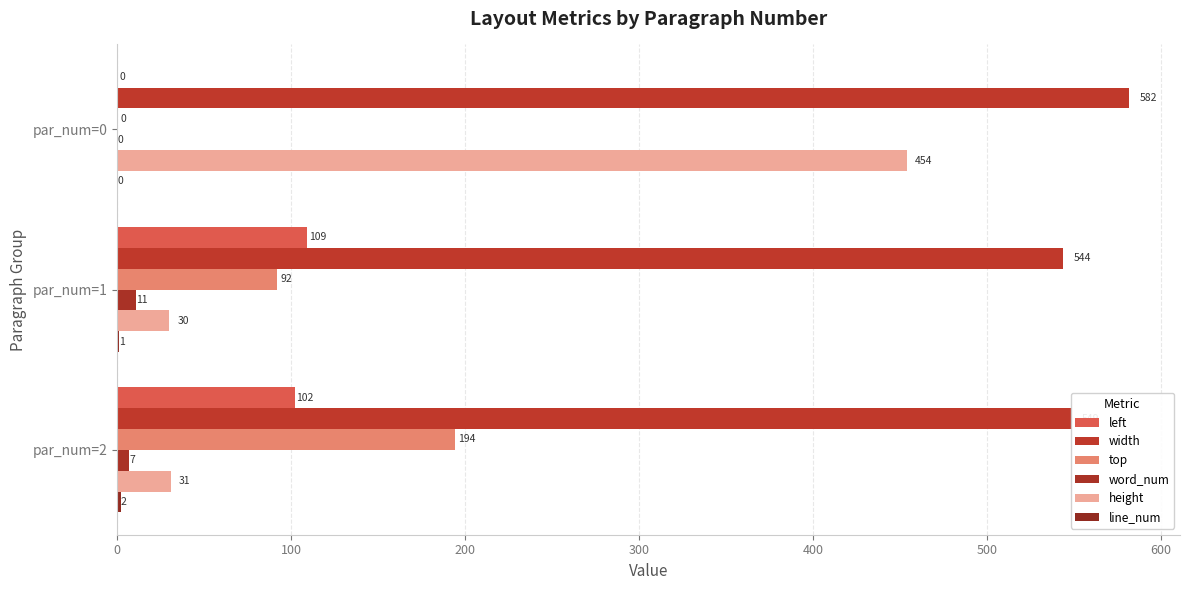

How many distinct data groups are displayed?

6